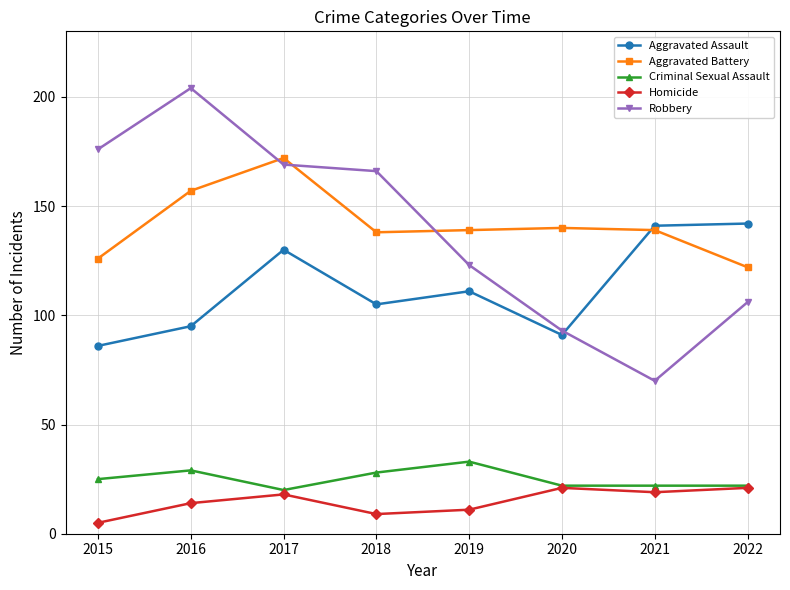

In Aggravated Assault, how many points are lower than both neighbors (excluding endpoints)?

2